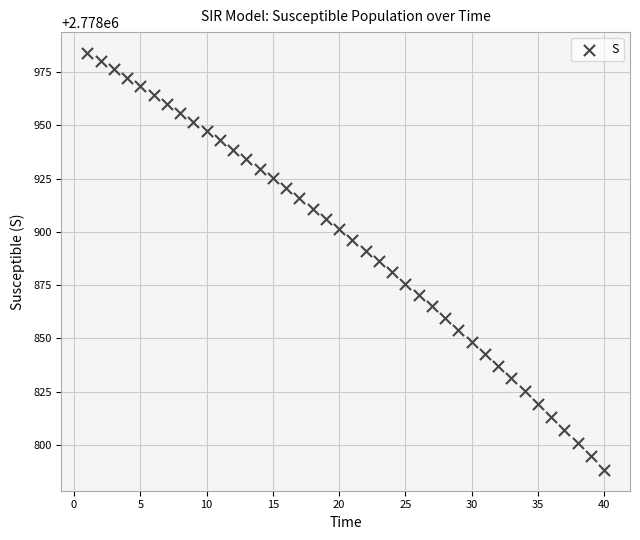

What is the range of X values (max minus min)?

39.0